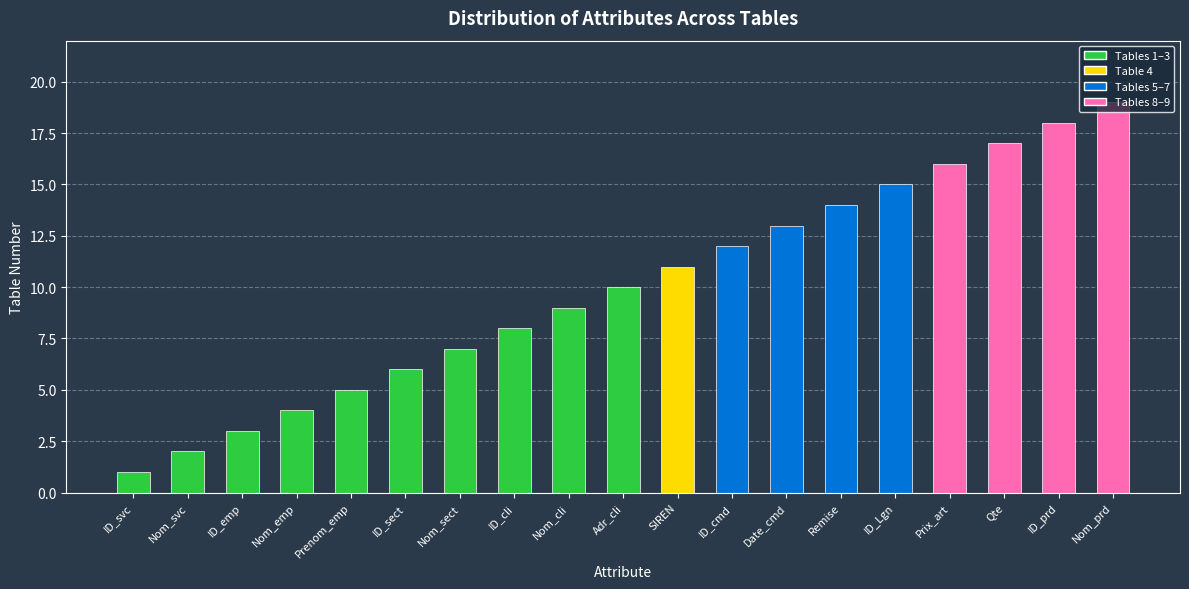

What is the greatest value displayed?

19